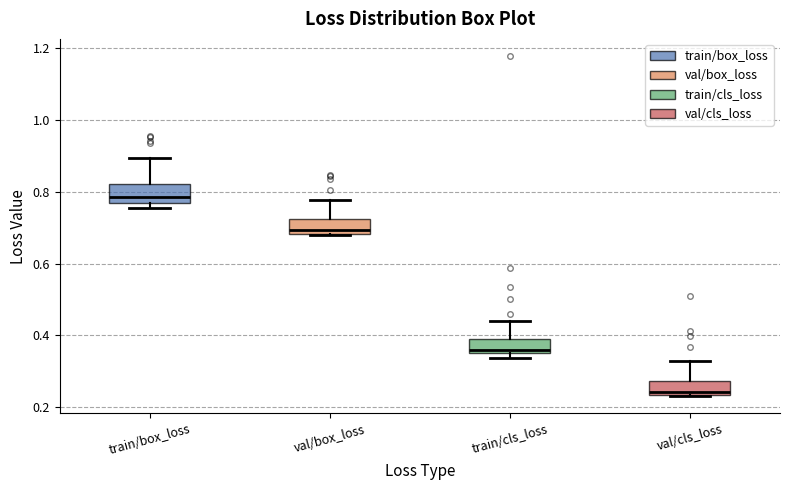

Reading left to right, read every box against the y-axis: the position of its median line, the range the box covers, and the ends of its whiskers. The values are not printed on the chart, so give them approximately, as read against the axis.

train/box_loss: median 0.78, box 0.76 to 0.82, whiskers 0.76 (just below the box's lower edge) to 0.90
val/box_loss: median 0.70, box 0.68 to 0.72, whiskers 0.68 to 0.78
train/cls_loss: median 0.36, box 0.34 to 0.40, whiskers 0.34 (just below the box's lower edge) to 0.44
val/cls_loss: median 0.24 (just above the box's lower edge), box 0.24 to 0.28, whiskers 0.22 to 0.32